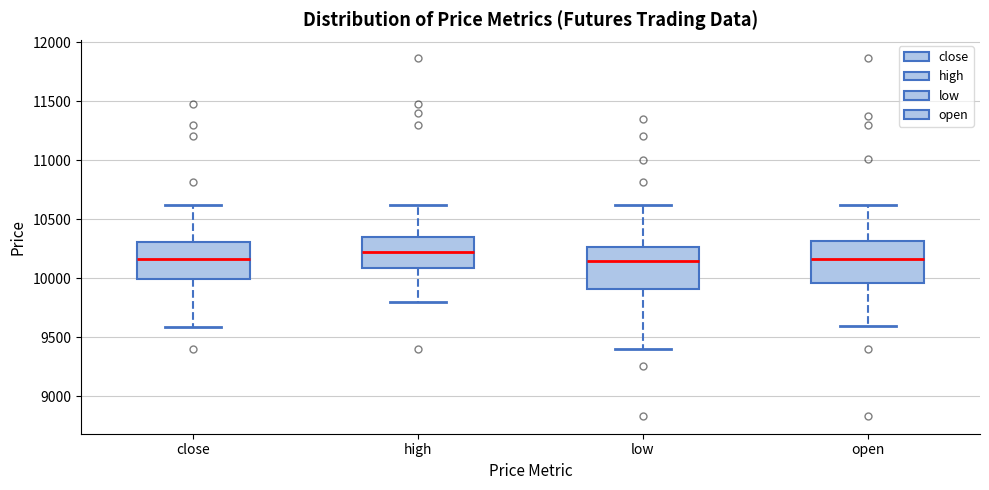

Where is the lower edge of the box for close on the y-axis? The values are not printed on the chart, so give them approximately, as read against the axis.

10000